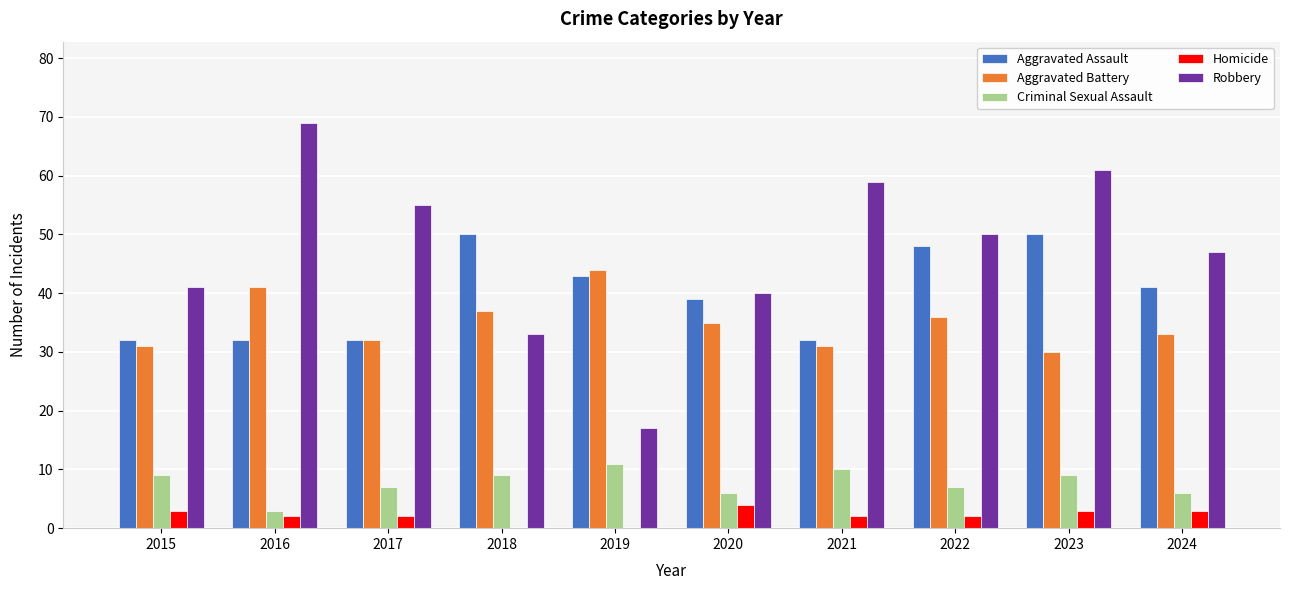

Which series changed the most between 2020 and 2022?

Robbery